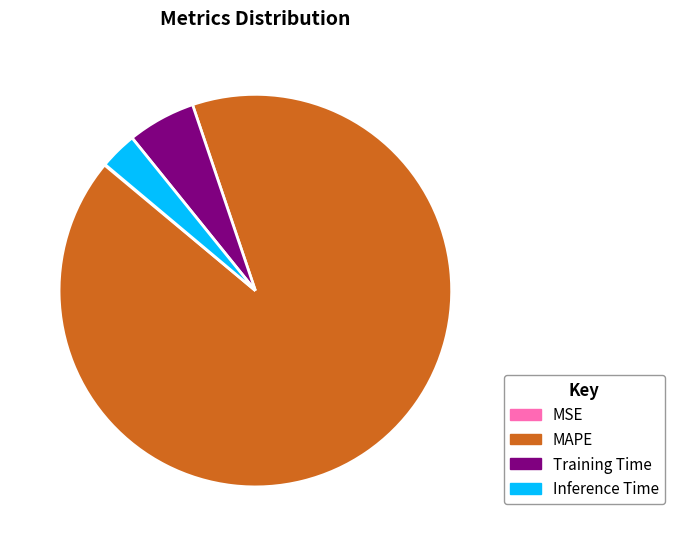

Combined, do MAPE and Inference Time account for over 50%?

Yes